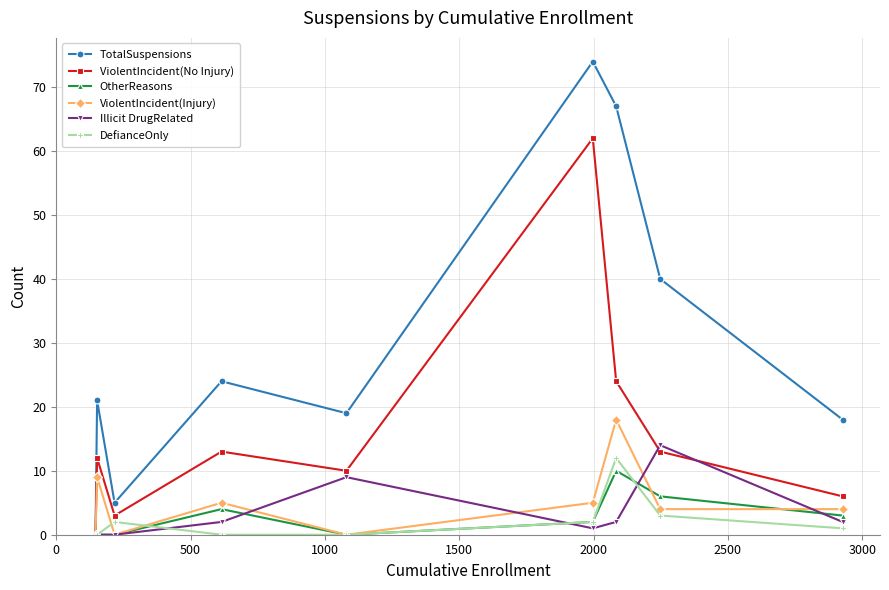

Which series has the widest spread of values?

TotalSuspensions